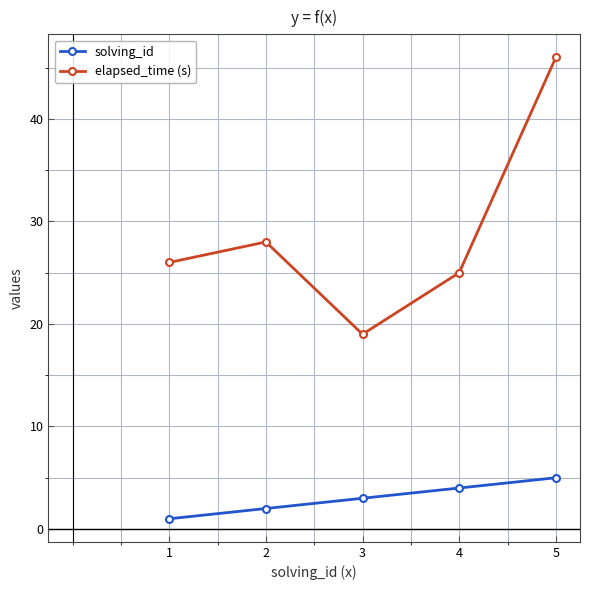

True or false: elapsed_time (s) and solving_id cross at least once.

False